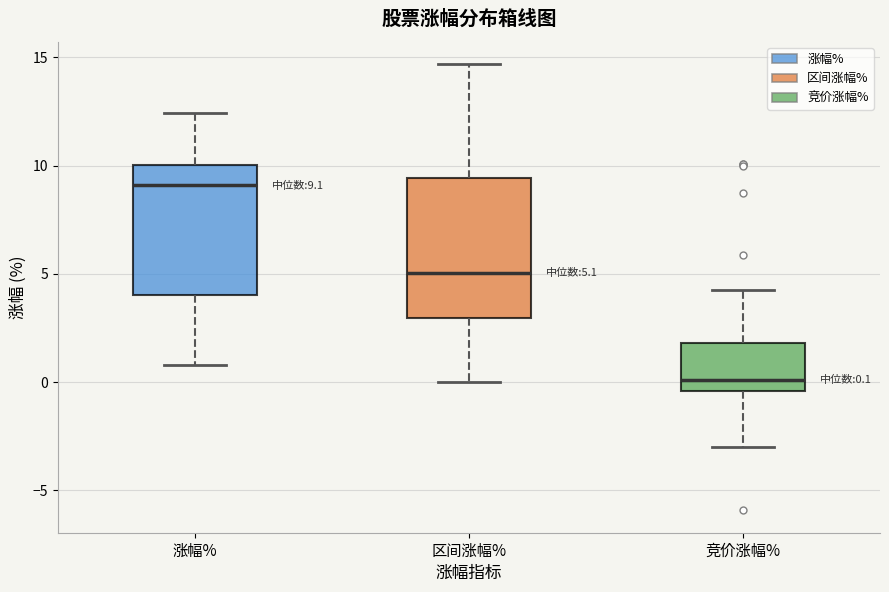

Which box's median line is the lowest?

竞价涨幅%